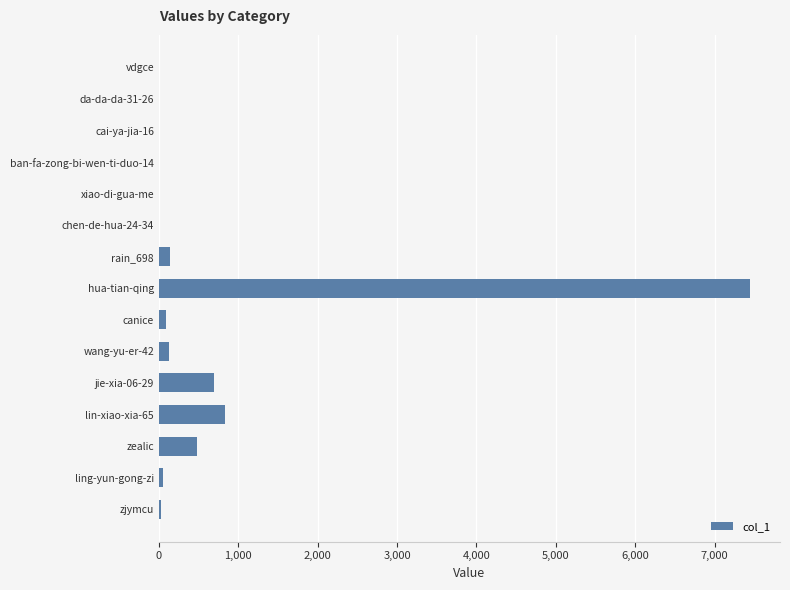

At which label is the value closest to 3725?

lin-xiao-xia-65